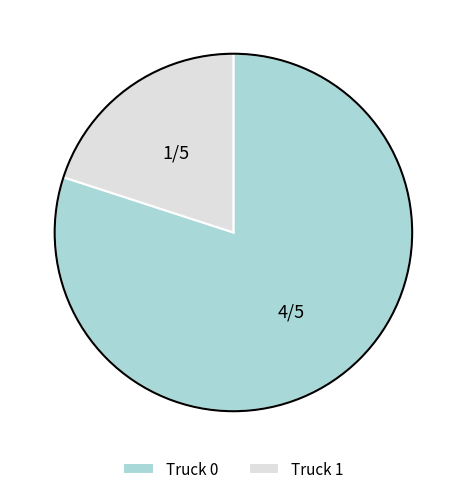

Which has a higher value, Truck 0 or Truck 1?

Truck 0